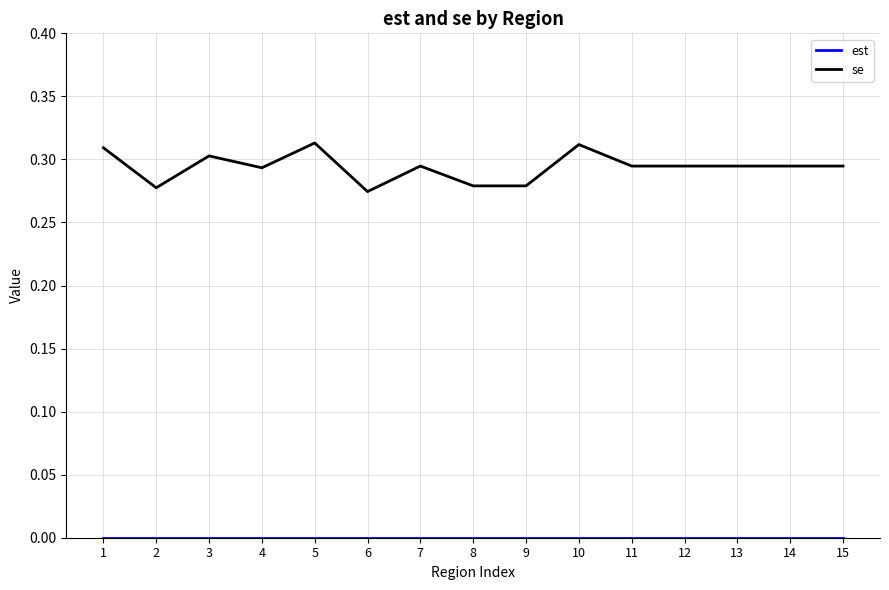

Does the chart display data point markers on the line(s)?

No